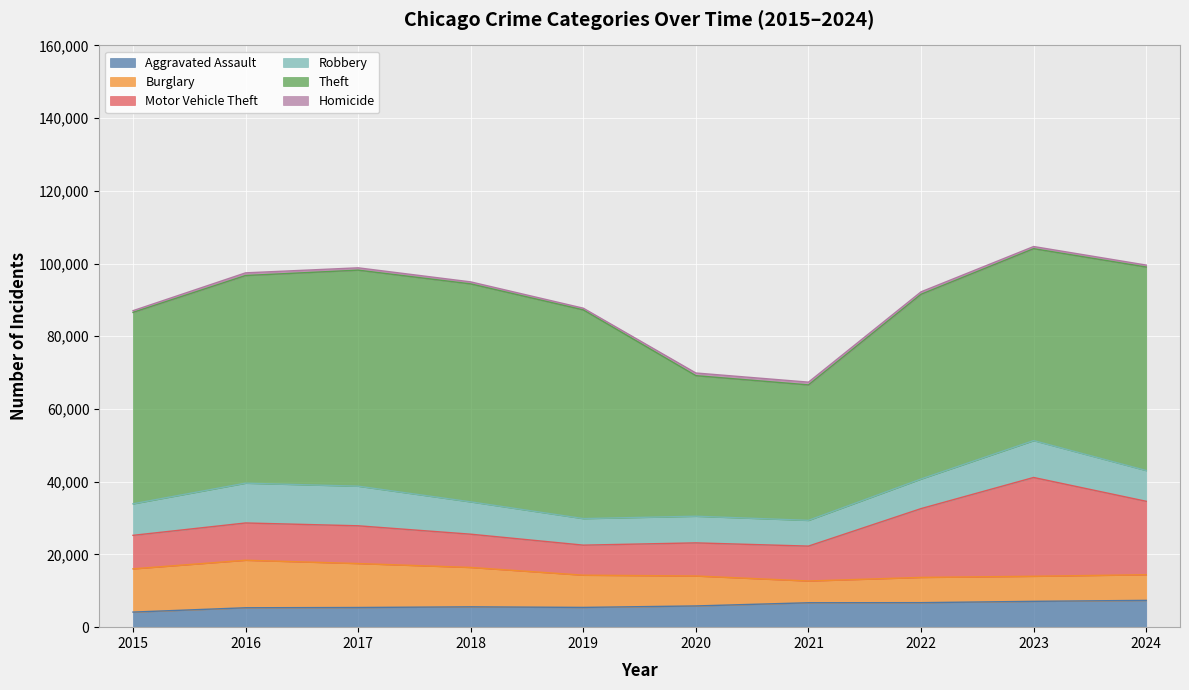

Rank the series by their maximum value, from lowest to highest.

Homicide, Aggravated Assault, Robbery, Burglary, Motor Vehicle Theft, Theft